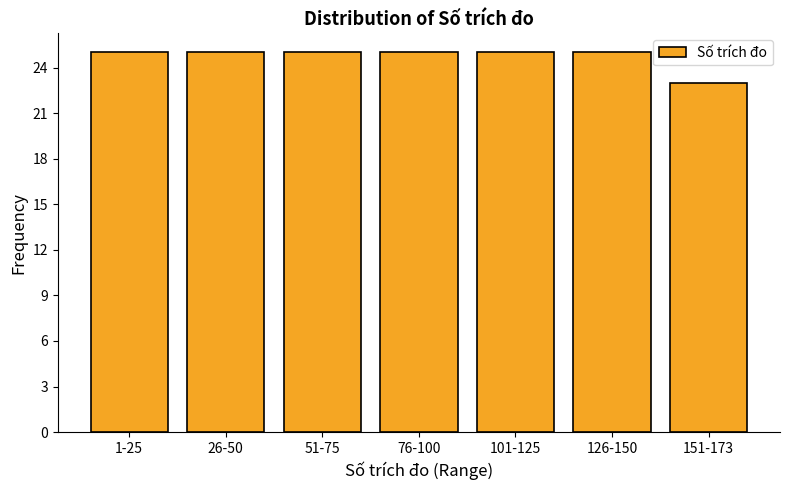

Reading left to right, extract all data points from this chart.

25	25	25	25	25	25	23